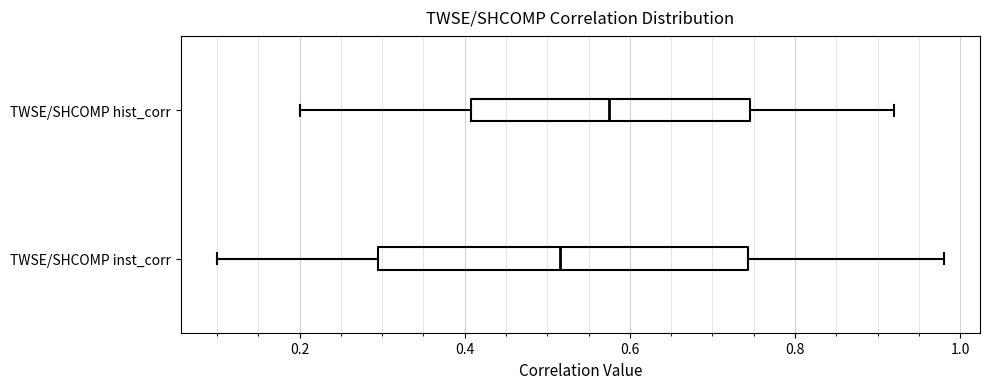

Which box has the furthest to the left median line?

TWSE/SHCOMP inst_corr